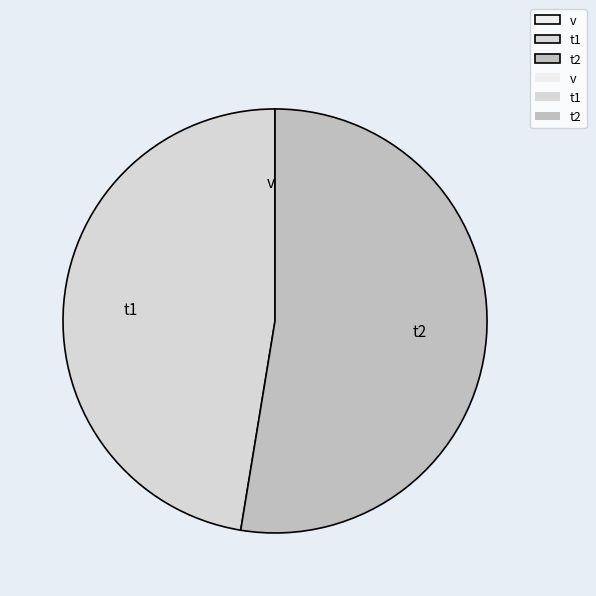

True or false: t1 accounts for 47% of the total.

True